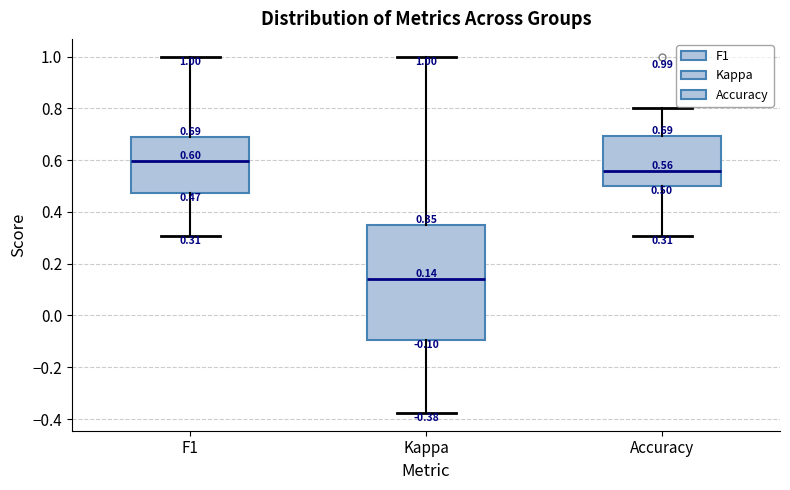

Which box's median line is the lowest?

Kappa